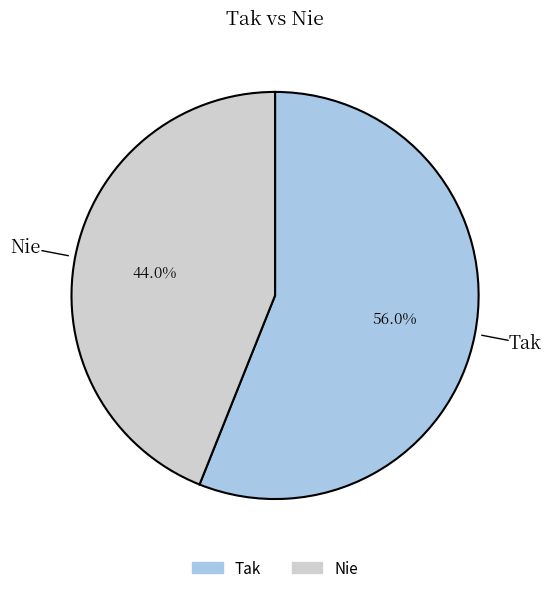

Which slice is the smallest?

Nie